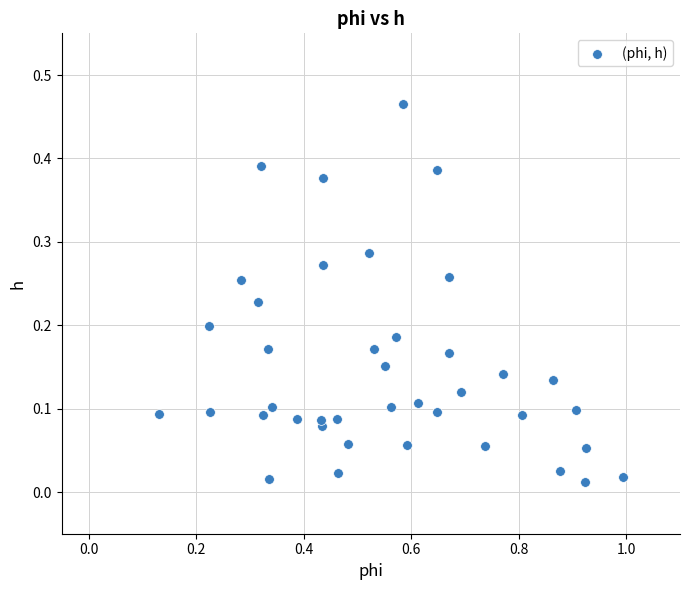

What is the range of X values (max minus min)?

0.9